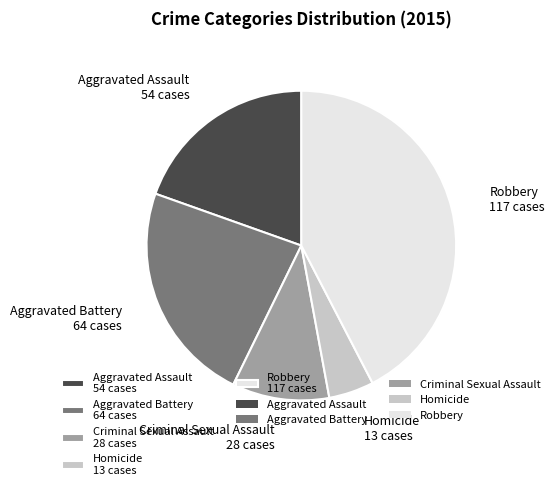

Between Aggravated Battery 64 cases and Criminal Sexual Assault 28 cases, which is larger?

Aggravated Battery 64 cases